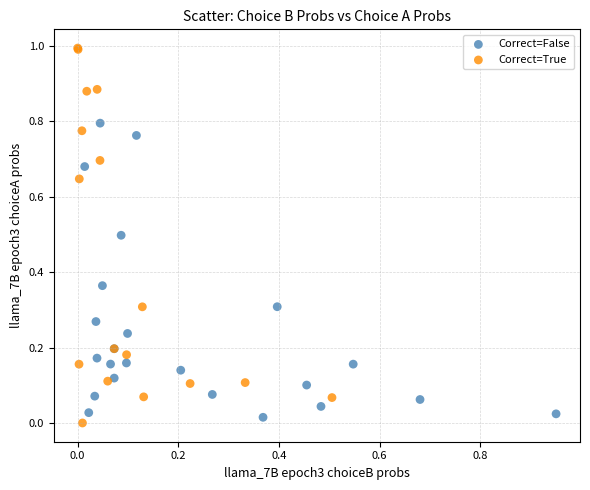

Which series has the widest spread of Y values?

Correct=True